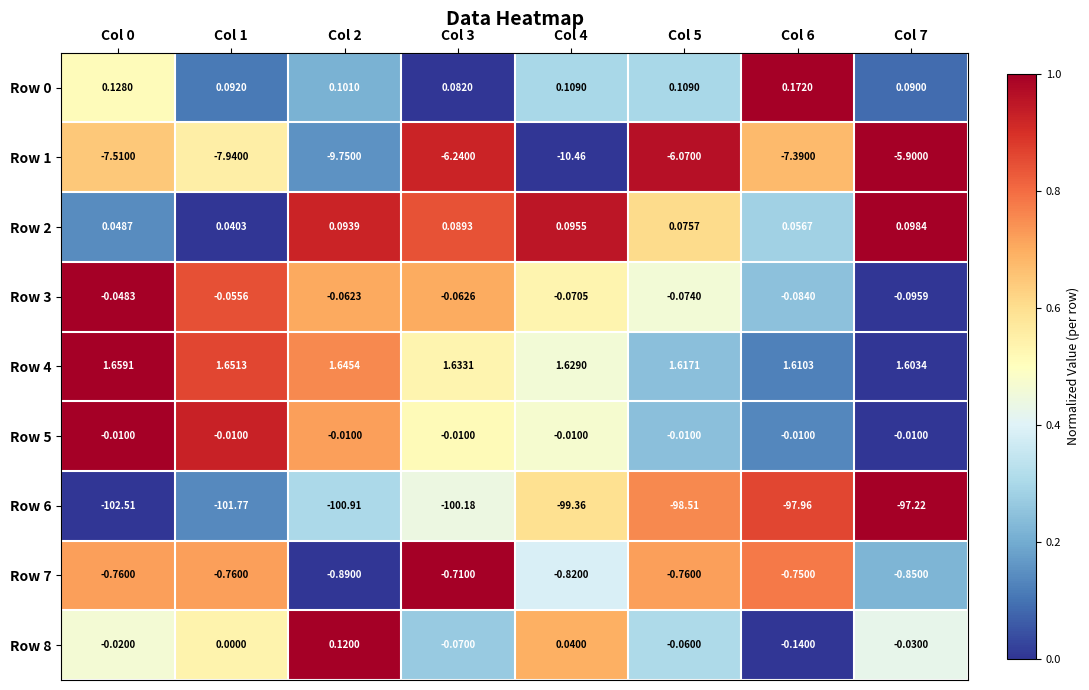

Is the value of Row 3 at Col 5 greater than the value of Row 4 at Col 4?

No